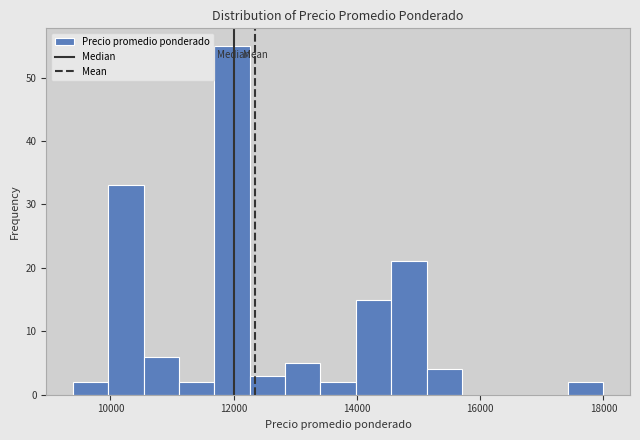

Read against the x-axis, roughly where is the centre of the tallest bar?

12000